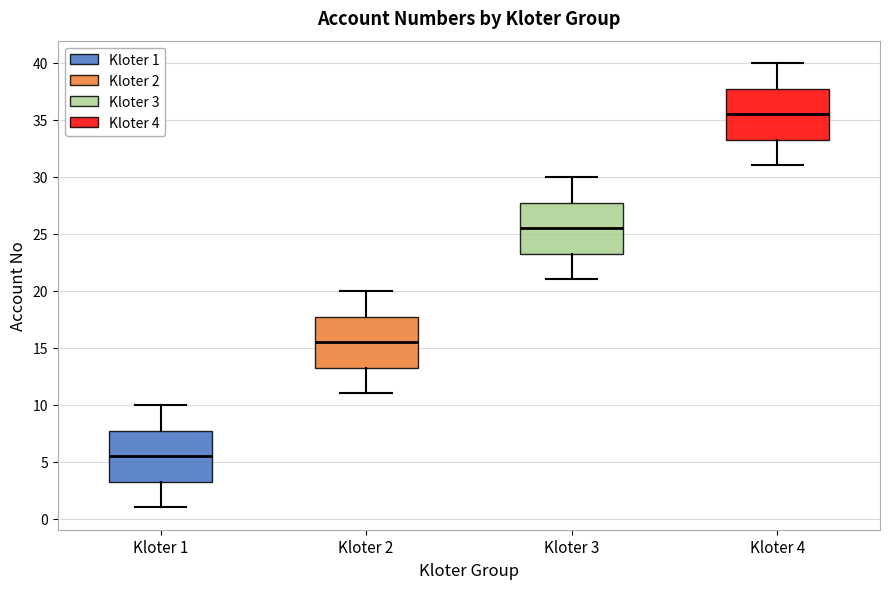

Which box's median line is the highest?

Kloter 4